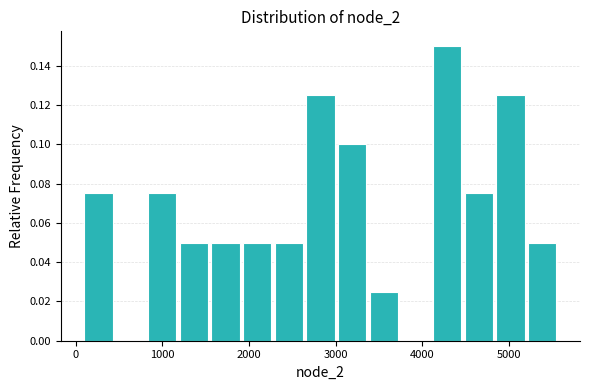

Read against the x-axis, roughly where is the centre of the tallest bar?

4300